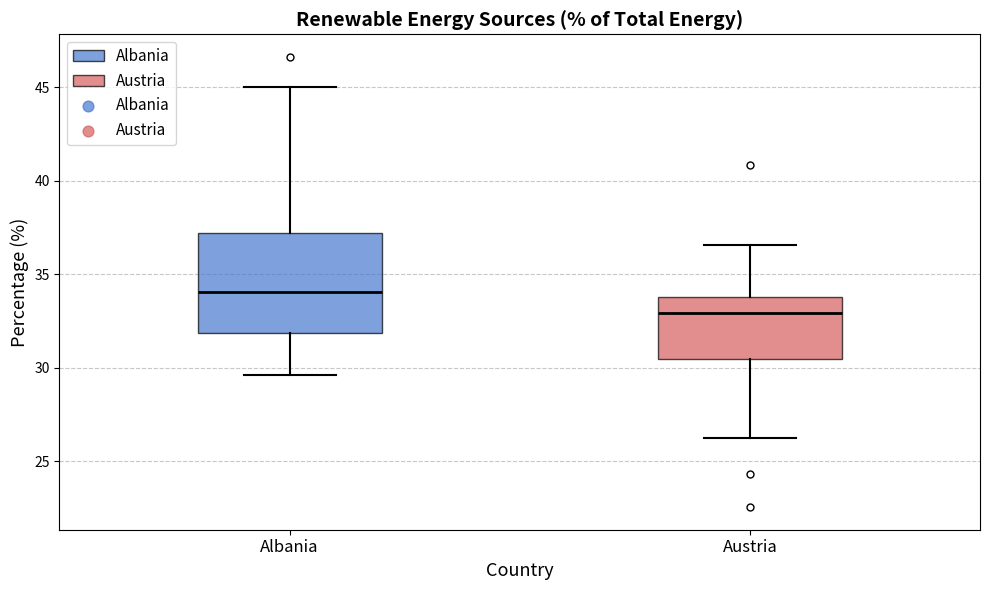

Which box's median line is the lowest?

Austria